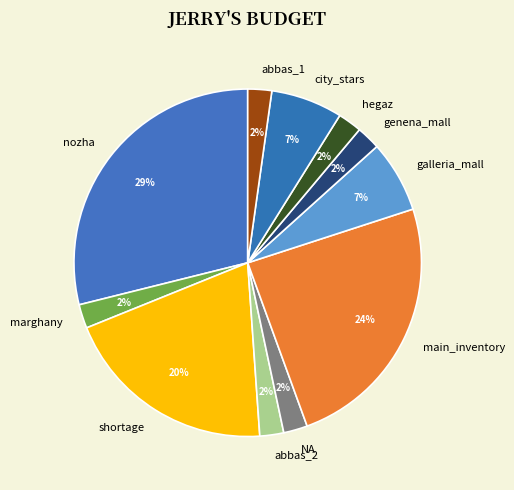

The main_inventory slice represents 24% of the pie. True or false?

True